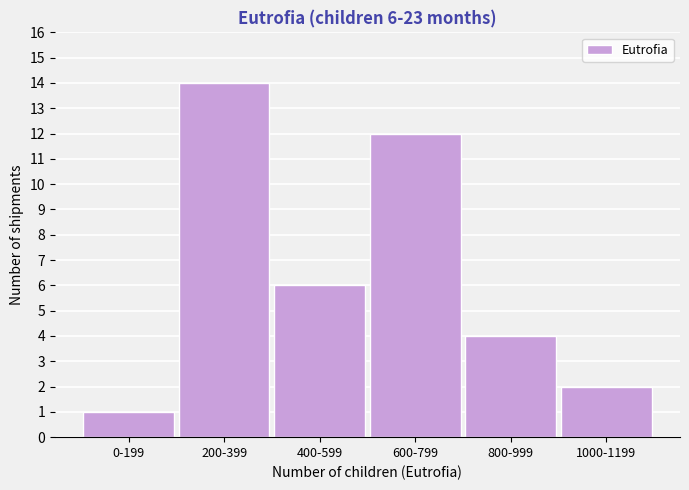

Reading left to right, extract all data points from this chart.

0-199=1	200-399=14	400-599=6	600-799=12	800-999=4	1000-1199=2